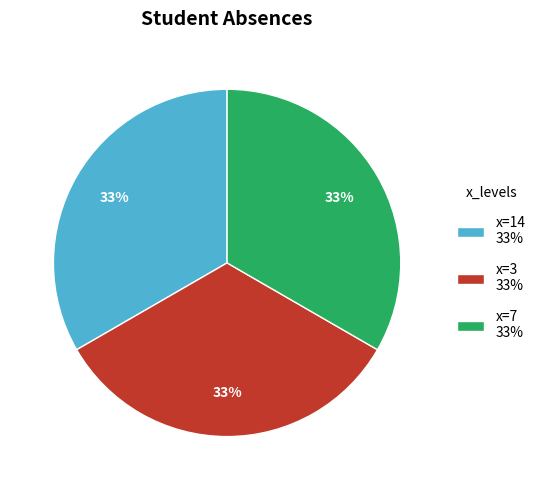

What percentage is the x=3 33% slice, to the nearest percent?

33%